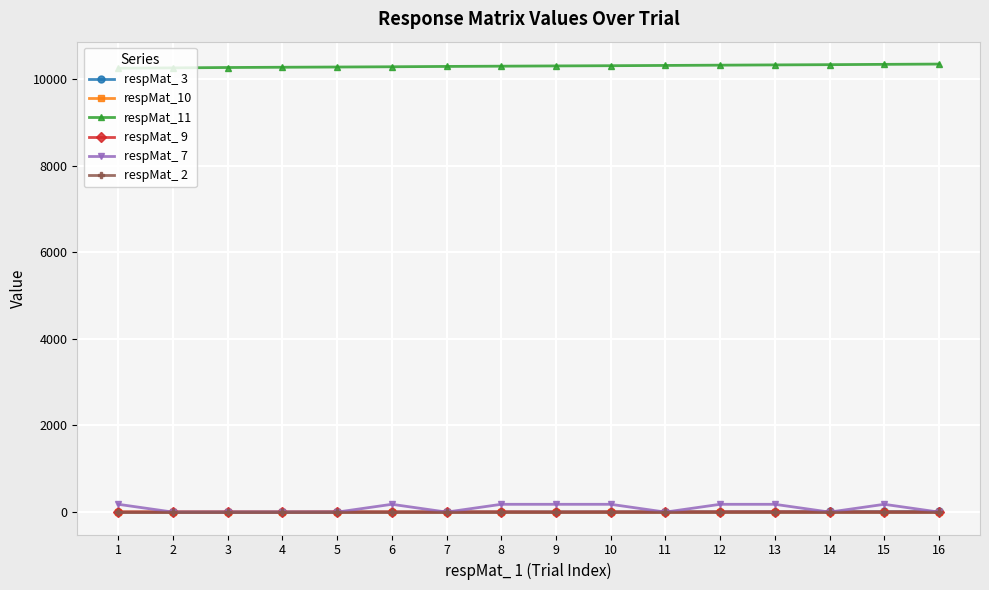

Is the value of respMat_11 at 8 greater than the value of respMat_10 at 16?

Yes